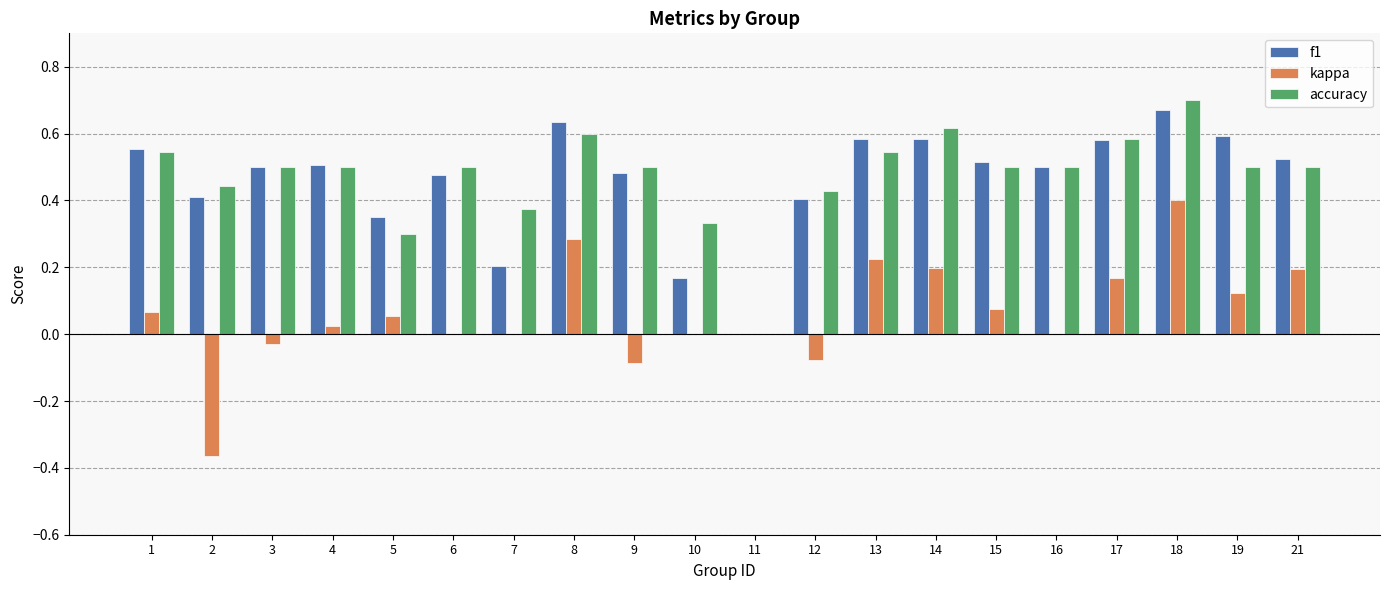

Are the bars grouped side by side (vs. stacked)?

Yes